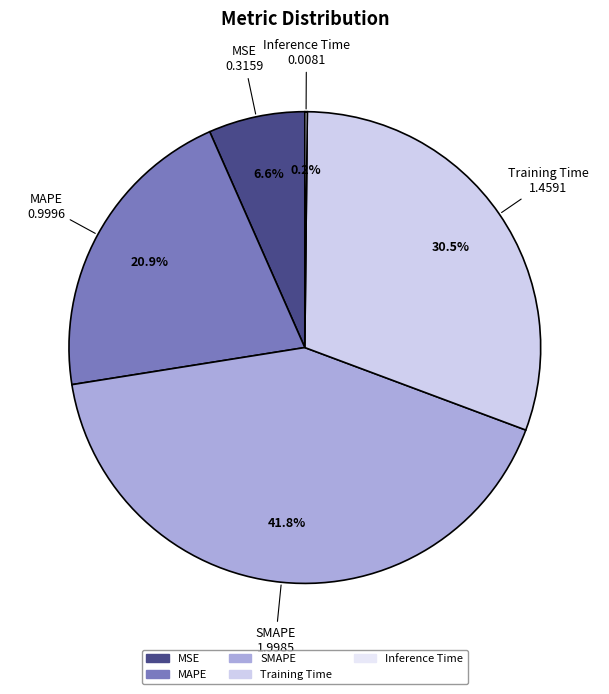

Which slice is the largest?

SMAPE